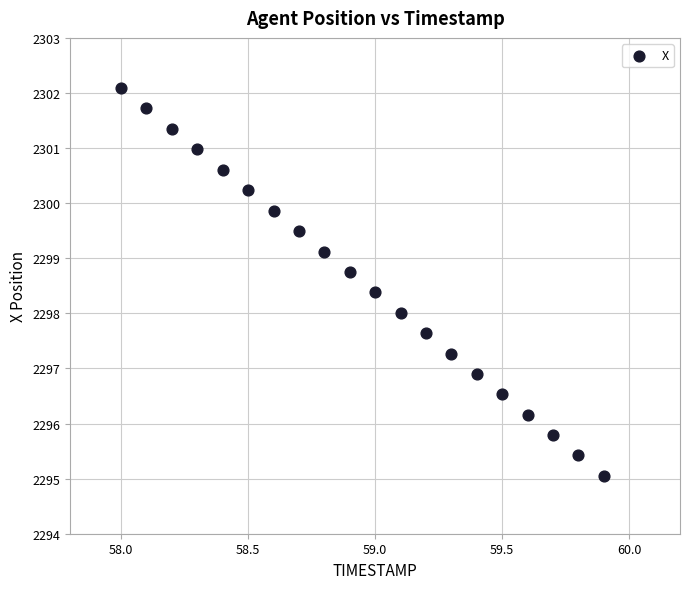

What is the range of Y values (max minus min)?

7.0